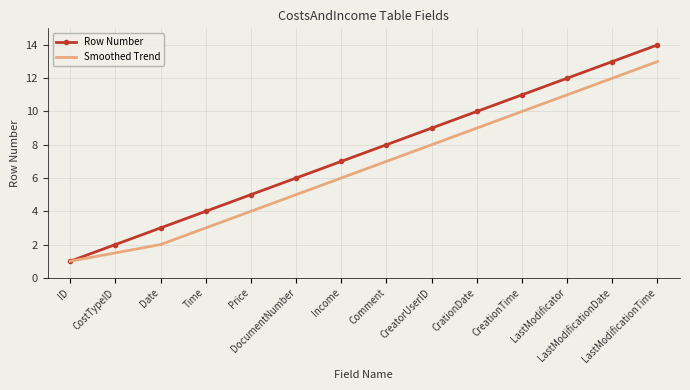

What is the sum of all Smoothed Trend values?

92.5